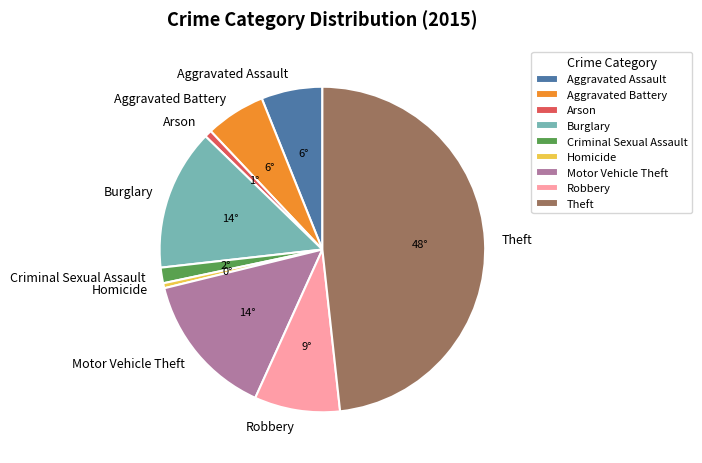

Combined, do Theft and Aggravated Assault account for over 50%?

Yes